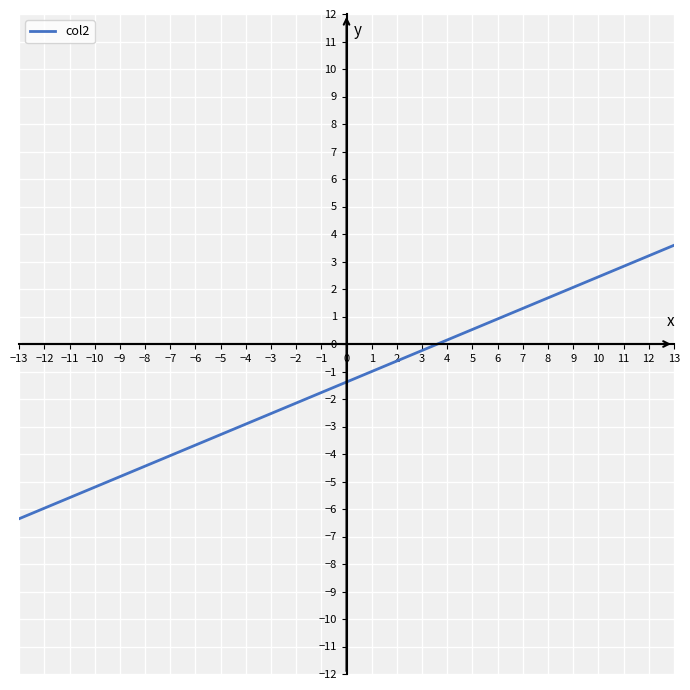

What is the maximum value shown in the chart?

3.6